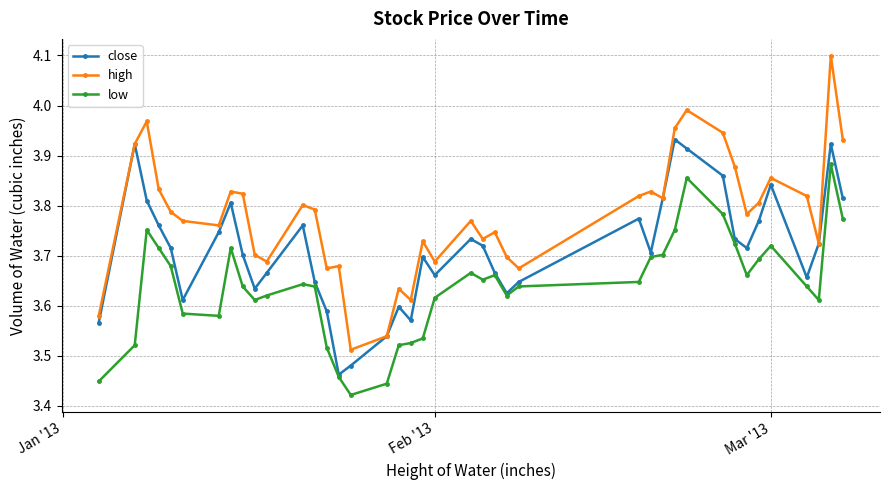

List the series in order of their overall mean, highest first.

high, close, low